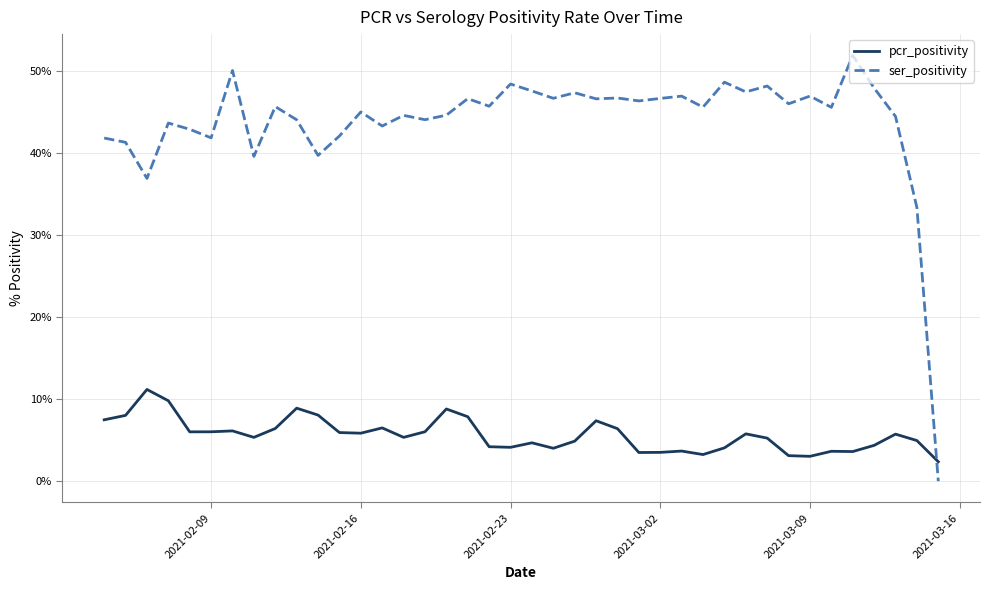

What are all the series names shown in the legend?

pcr_positivity, ser_positivity